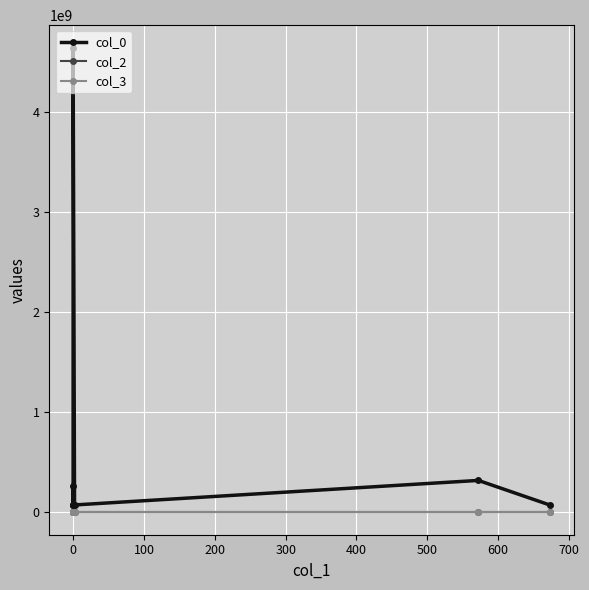

What is the average value of the col_3 series?

1492